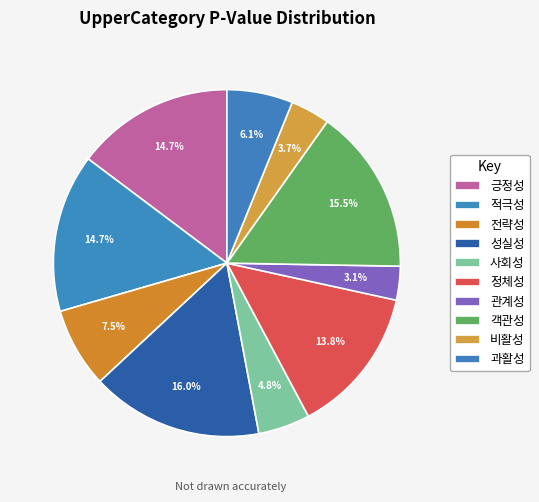

How many segments does this pie chart have?

10